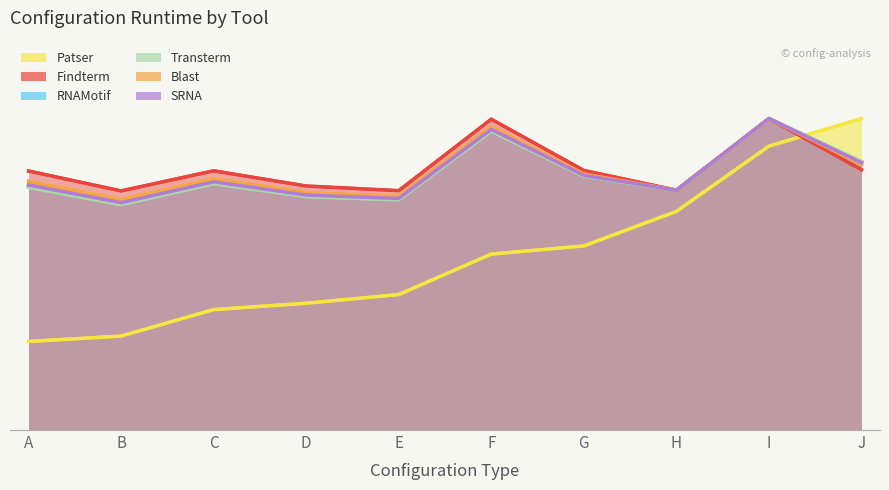

What are all the series names shown in the legend?

Patser, Findterm, RNAMotif, Transterm, Blast, SRNA